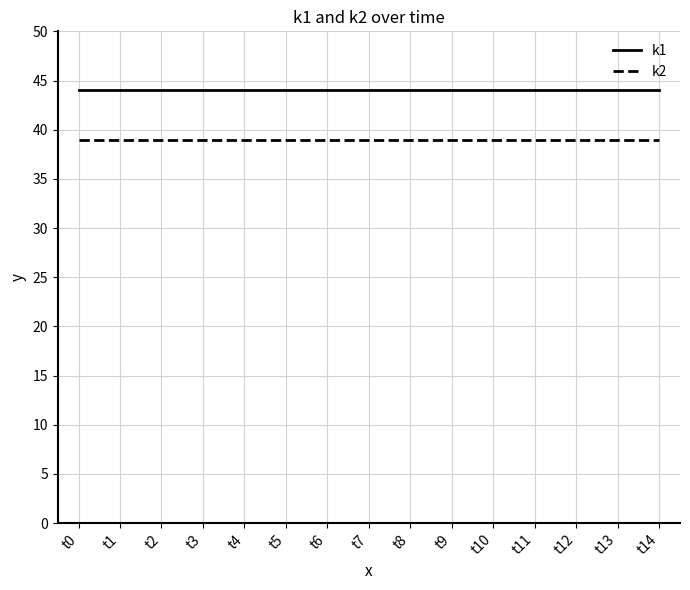

How many lines are shown in the chart?

2